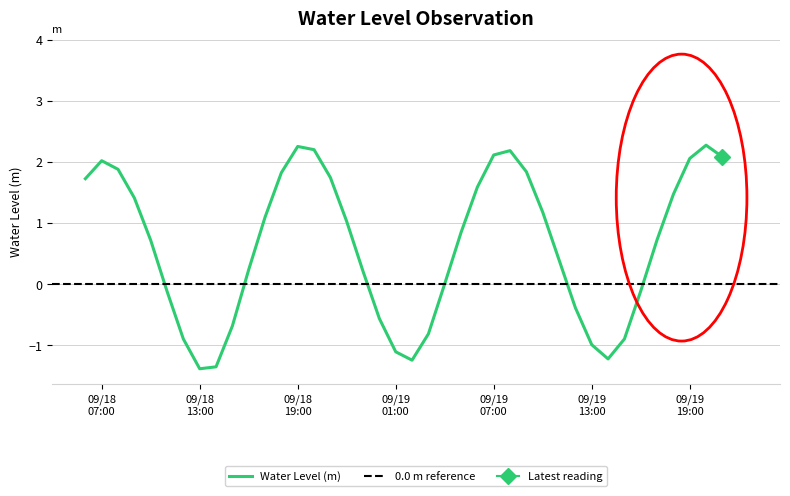

Which label corresponds to the largest value in the chart?

2023-09-19 20:00:00